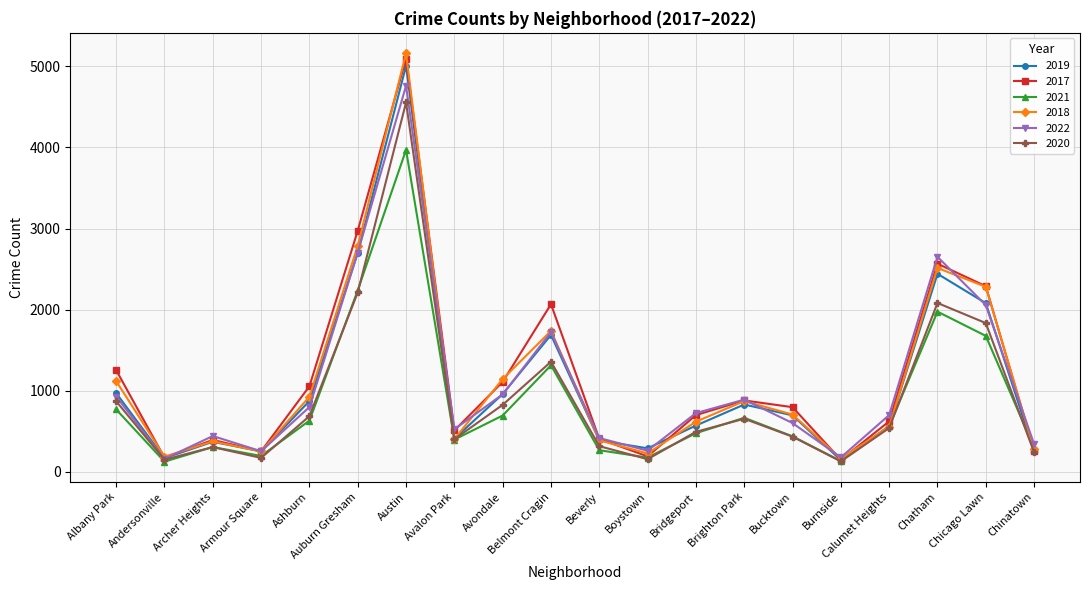

What is the difference between the second highest and second lowest values in the 2020 series?

2064